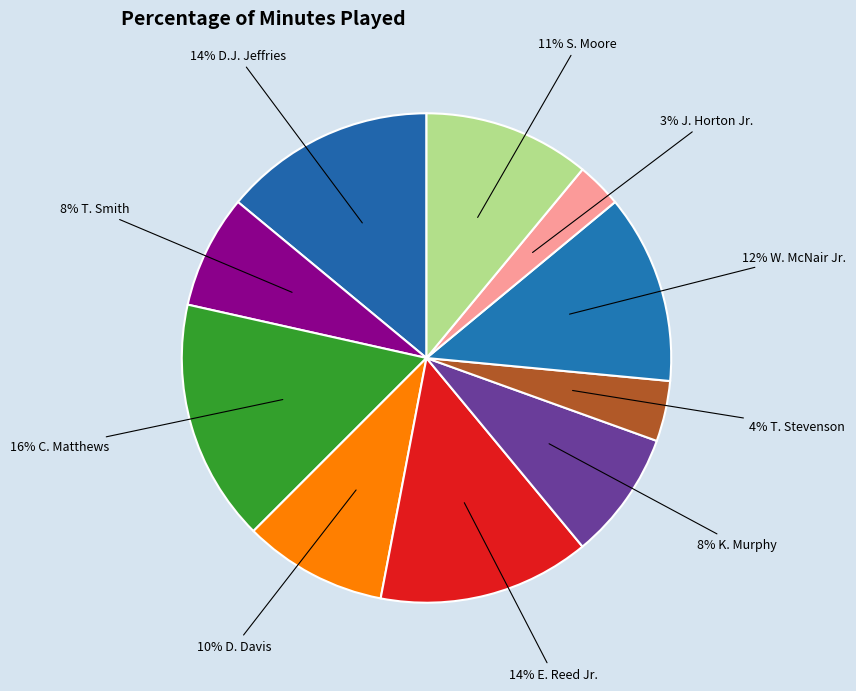

How many segments does this pie chart have?

10